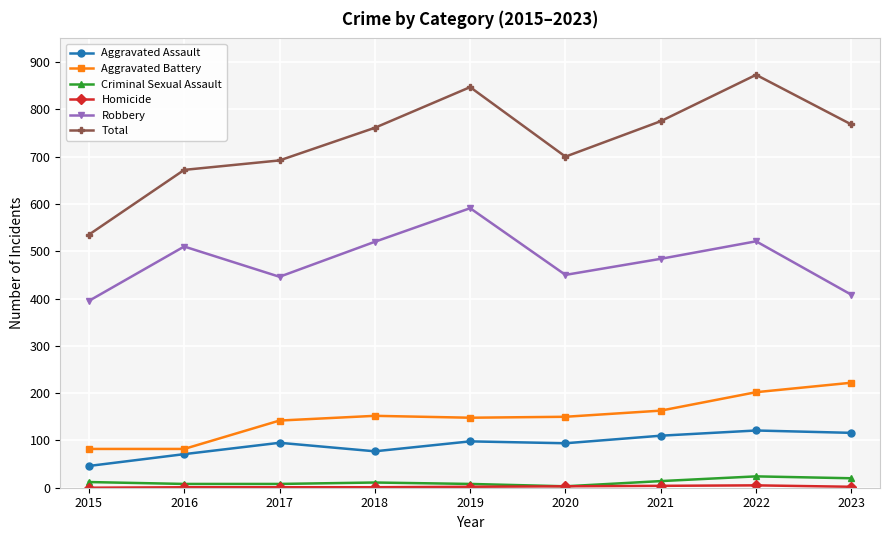

At how many categories does at least one series exceed 811?

2